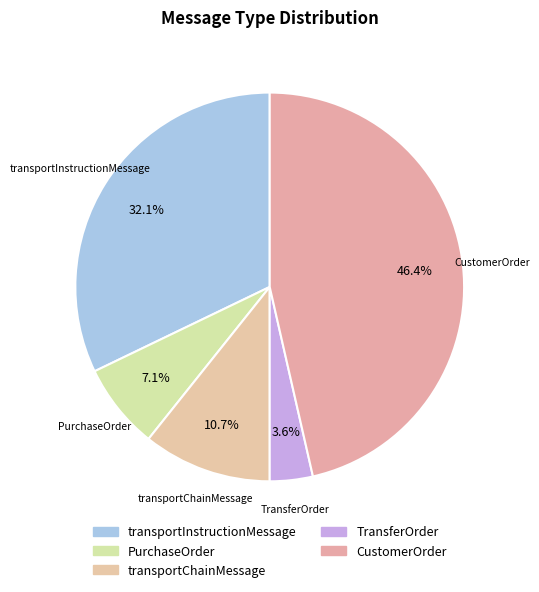

To the nearest percent, what percentage of the pie is TransferOrder?

4%